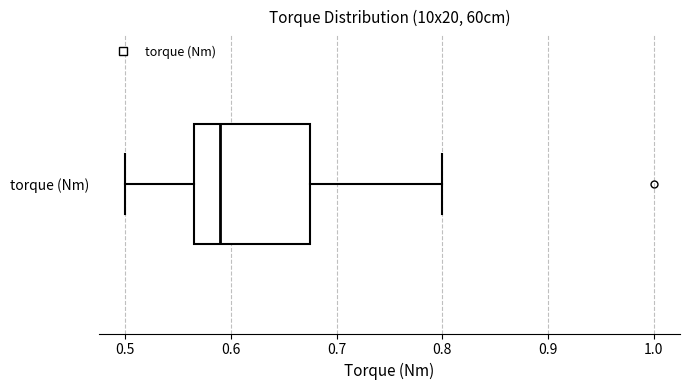

Transcribe this box plot: give where the median line is, the range the box spans, and where the two whiskers end, as read against the x-axis. The values are not printed on the chart, so give them approximately, as read against the axis.

median 0.59, box 0.57 to 0.68, whiskers 0.50 to 0.80